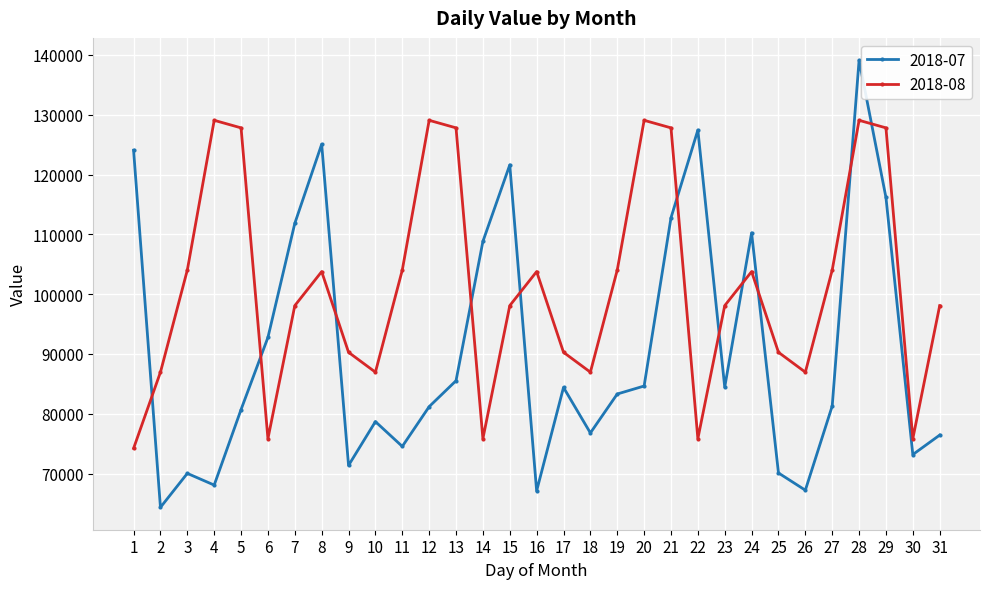

What value does the 2018-08 series have at 16?

103768.1